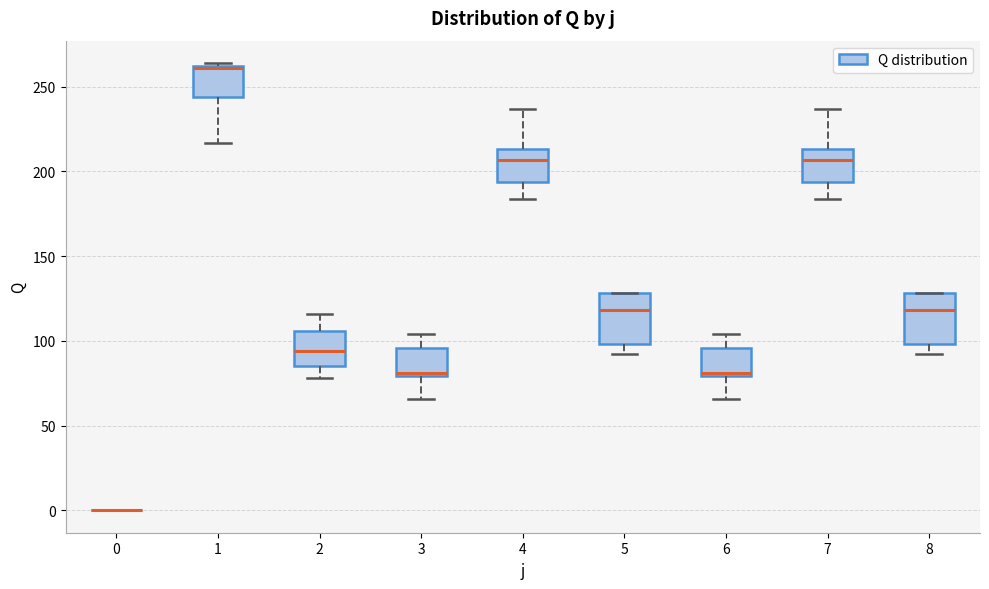

Reading left to right, read every box against the y-axis: the position of its median line, the range the box covers, and the ends of its whiskers. The values are not printed on the chart, so give them approximately, as read against the axis.

0: box collapsed to a line at 0, whiskers 0 to 0
1: median 260 (drawn on the box's upper edge), box 245 to 260, whiskers 215 to 265
2: median 95, box 85 to 105, whiskers 80 to 115
3: median 80 (just above the box's lower edge), box 80 to 95, whiskers 65 to 105
4: median 205, box 195 to 215, whiskers 185 to 235
5: median 120, box 100 to 130, whiskers 90 to 130
6: median 80 (just above the box's lower edge), box 80 to 95, whiskers 65 to 105
7: median 205, box 195 to 215, whiskers 185 to 235
8: median 120, box 100 to 130, whiskers 90 to 130